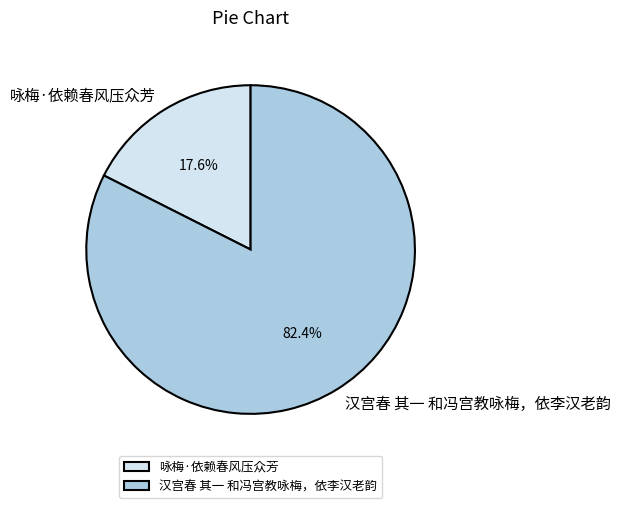

To the nearest percent, what is the difference between the 汉宫春 其一 和冯宫教咏梅，依李汉老韵 and 咏梅·依赖春风压众芳 slice percentages?

65%